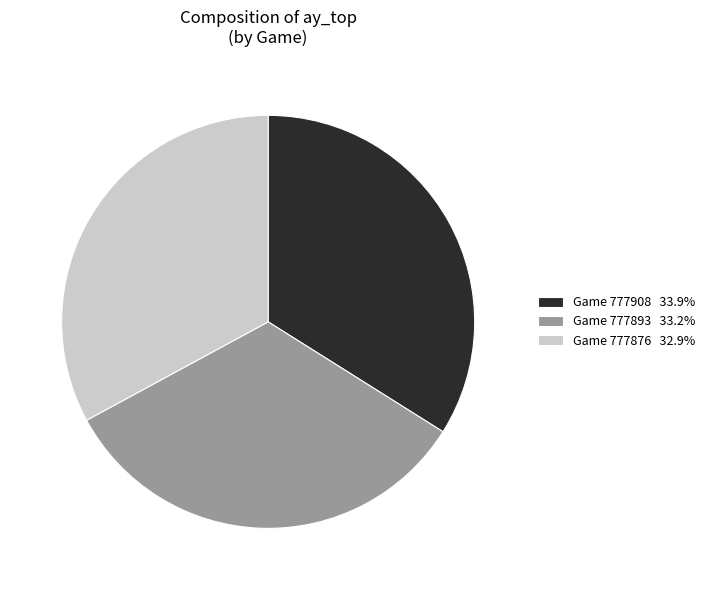

Do Game 777876 32.9% and Game 777893 33.2% together represent more than half of the pie?

Yes